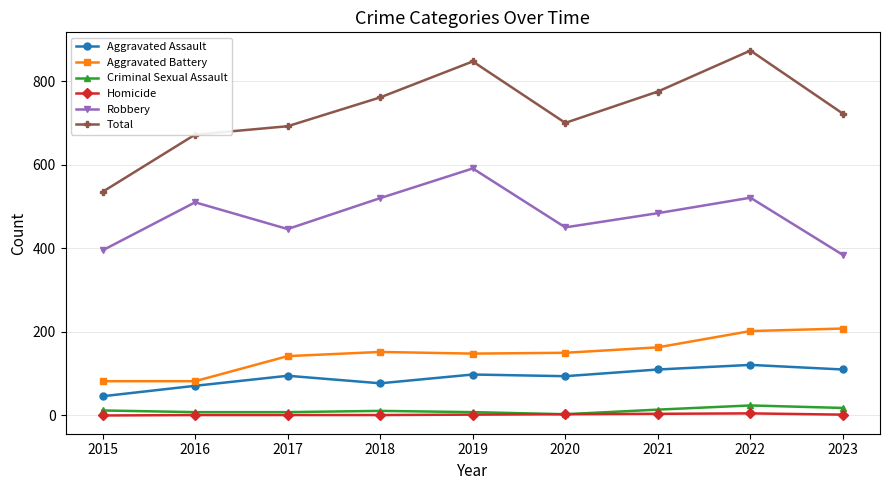

What is the spread (max minus min) of values at 2017?

691